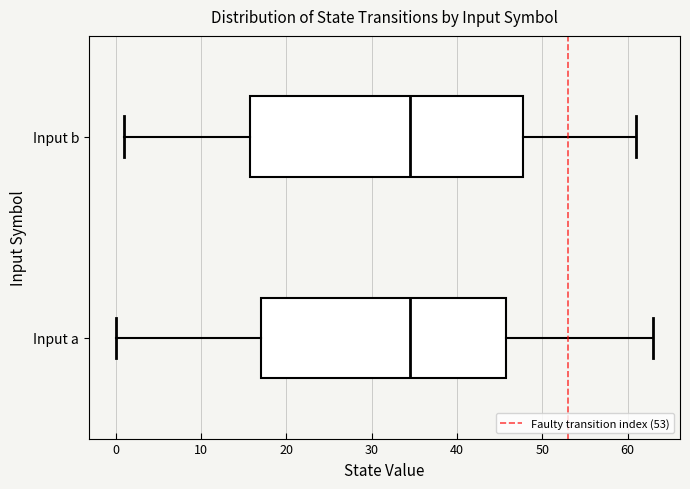

Which box is the widest, from its left edge to its right edge?

Input b